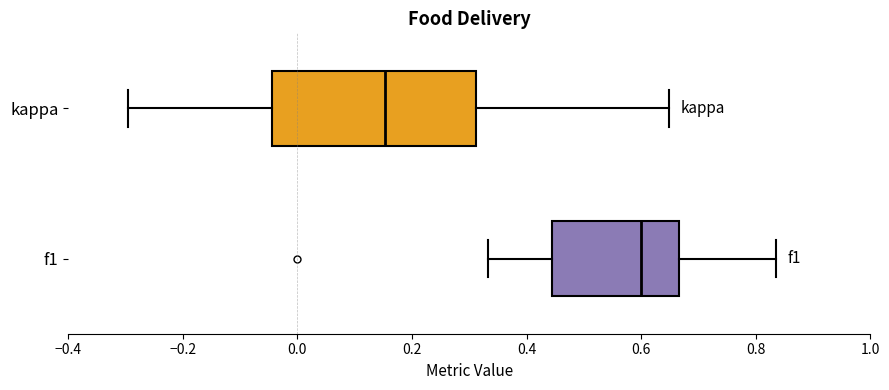

Which box is the widest, from its left edge to its right edge?

kappa